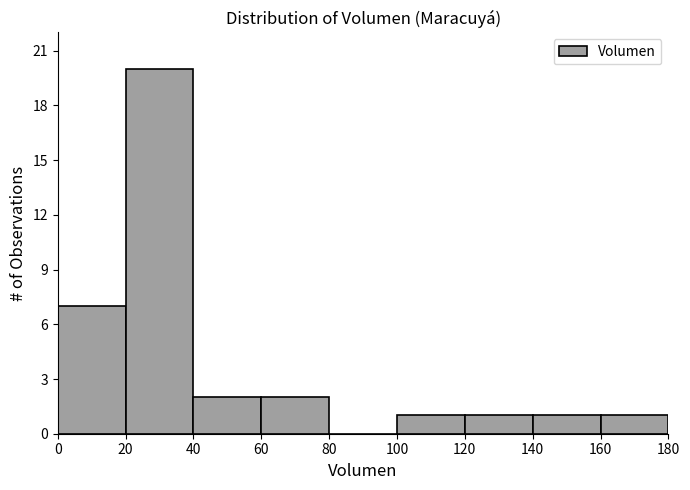

Reading left to right, list every bar in this chart as the range it spans on the x-axis followed by its height. The values are not printed on the chart, so give them approximately, as read against the axis.

0 to 20: 7
20 to 40: 20
40 to 60: 2
60 to 80: 2
80 to 100: 0
100 to 120: 1
120 to 140: 1
140 to 160: 1
160 to 180: 1